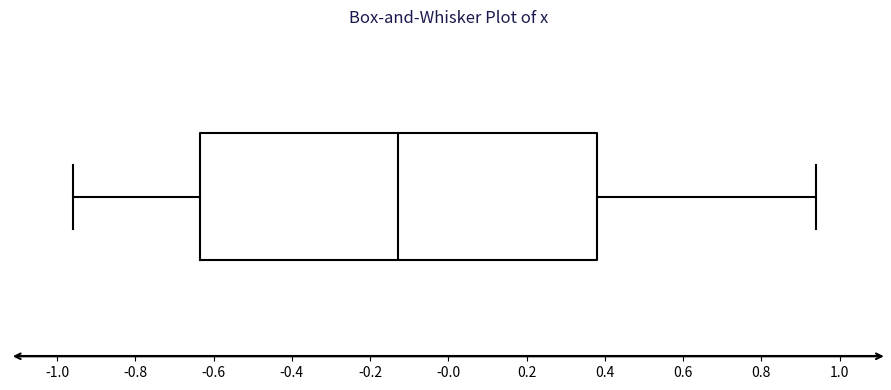

Read this box plot against the x-axis: the position of the median line, the range covered by the box, and the ends of both whiskers. The values are not printed on the chart, so give them approximately, as read against the axis.

median -0.12, box -0.64 to 0.38, whiskers -0.96 to 0.94